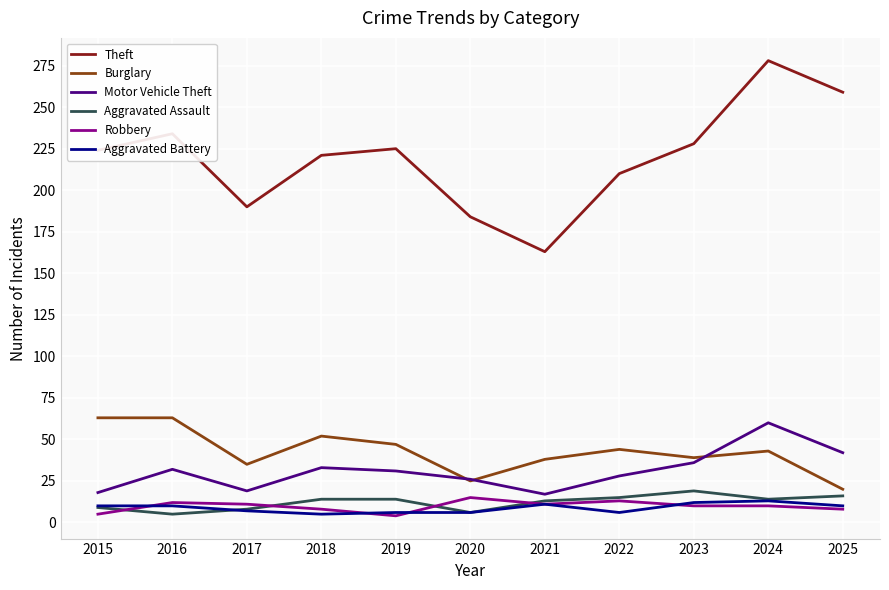

What is the difference between the highest and lowest values at 2024?

268